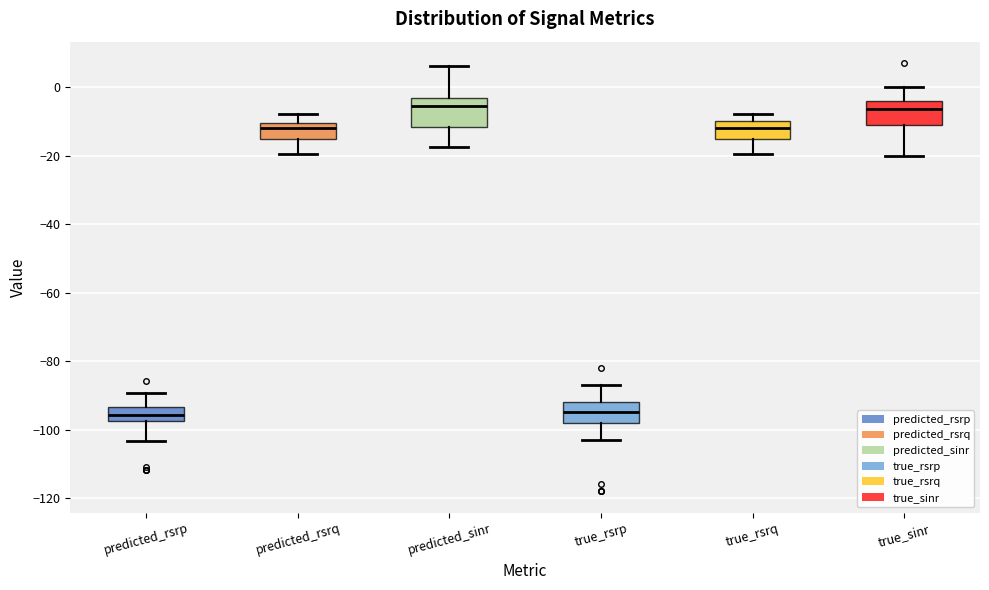

Reading left to right, transcribe this box plot: for each box, give where its median line is, the range the box spans, and where its two whiskers end, as read against the y-axis. The values are not printed on the chart, so give them approximately, as read against the axis.

predicted_rsrp: median -96, box -98 to -94, whiskers -104 to -90
predicted_rsrq: median -12, box -16 to -10, whiskers -20 to -8
predicted_sinr: median -6, box -12 to -4, whiskers -18 to 6
true_rsrp: median -94, box -98 to -92, whiskers -102 to -86
true_rsrq: median -12, box -16 to -10, whiskers -20 to -8
true_sinr: median -6, box -10 to -4, whiskers -20 to 0